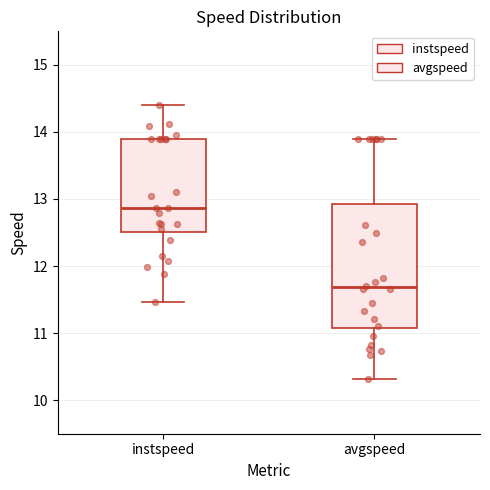

Reading left to right, transcribe this box plot: for each box, give where its median line is, the range the box spans, and where its two whiskers end, as read against the y-axis. The values are not printed on the chart, so give them approximately, as read against the axis.

instspeed: median 12.9, box 12.5 to 13.9, whiskers 11.5 to 14.4
avgspeed: median 11.7, box 11.1 to 12.9, whiskers 10.3 to 13.9